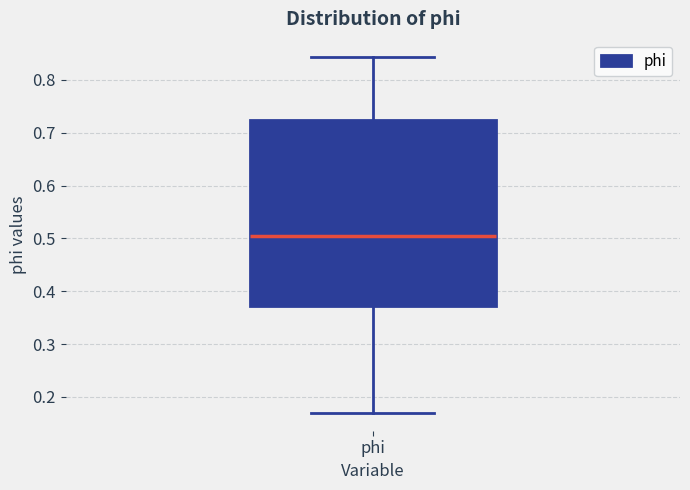

Read this box plot against the y-axis: the position of the median line, the range covered by the box, and the ends of both whiskers. The values are not printed on the chart, so give them approximately, as read against the axis.

median 0.50, box 0.37 to 0.72, whiskers 0.17 to 0.84